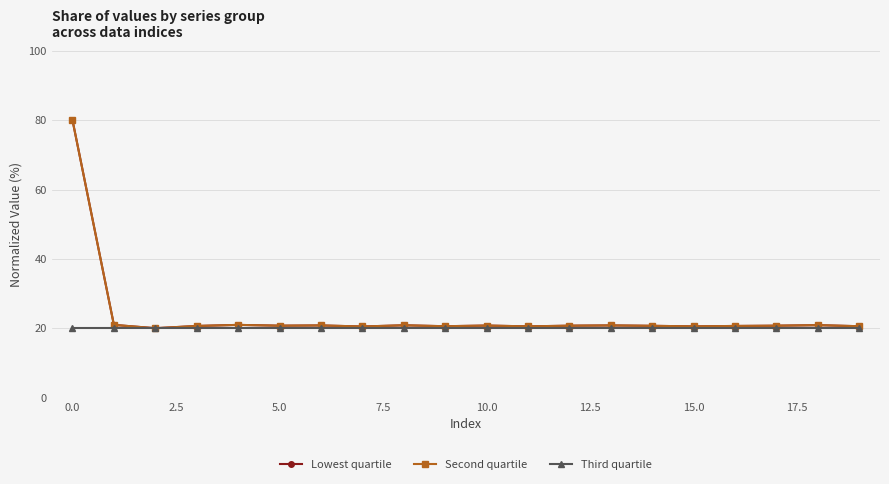

True or false: Second quartile has more than 2 interior local peaks.

True